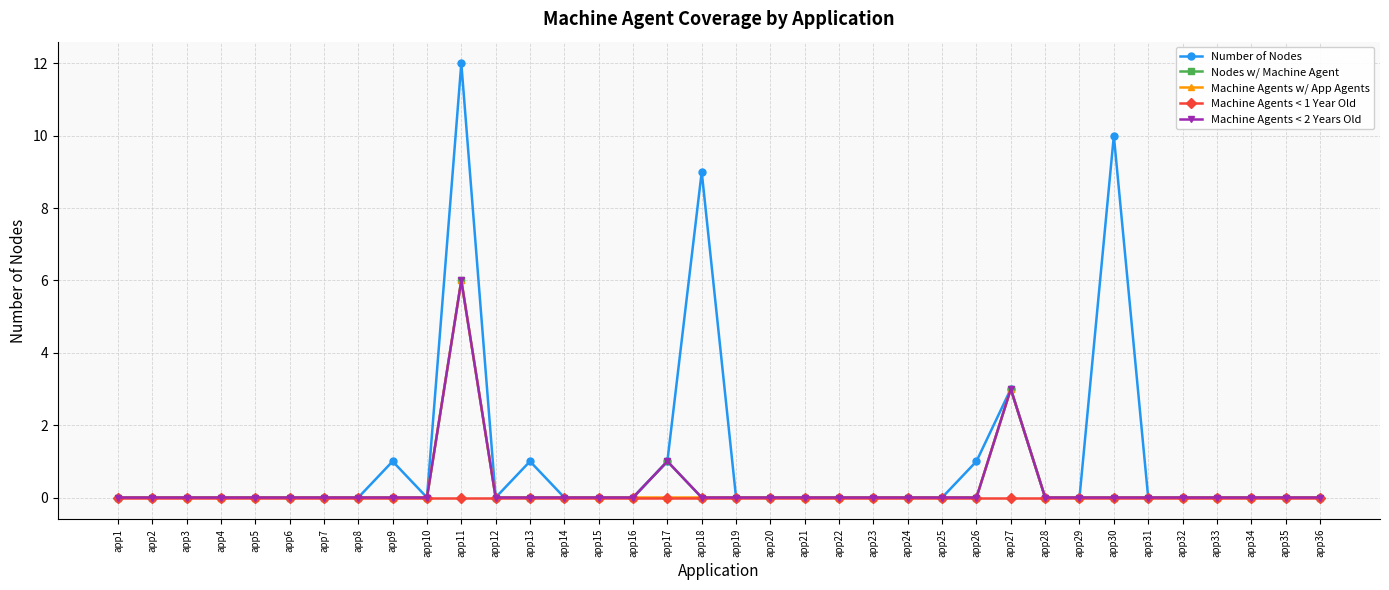

At which category is the sum across all series the highest?

app11